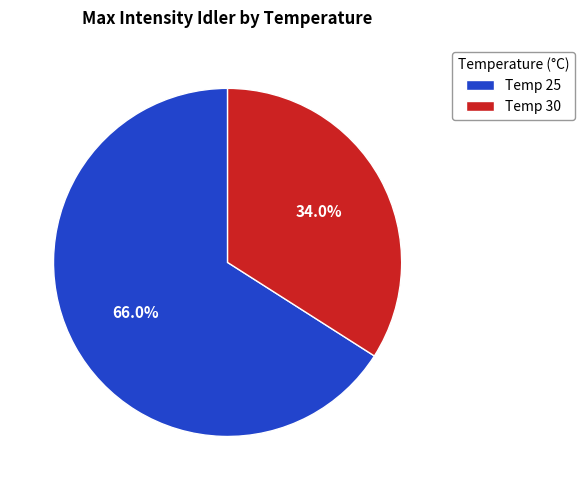

What percentage is NOT represented by Temp 30?

66.0%